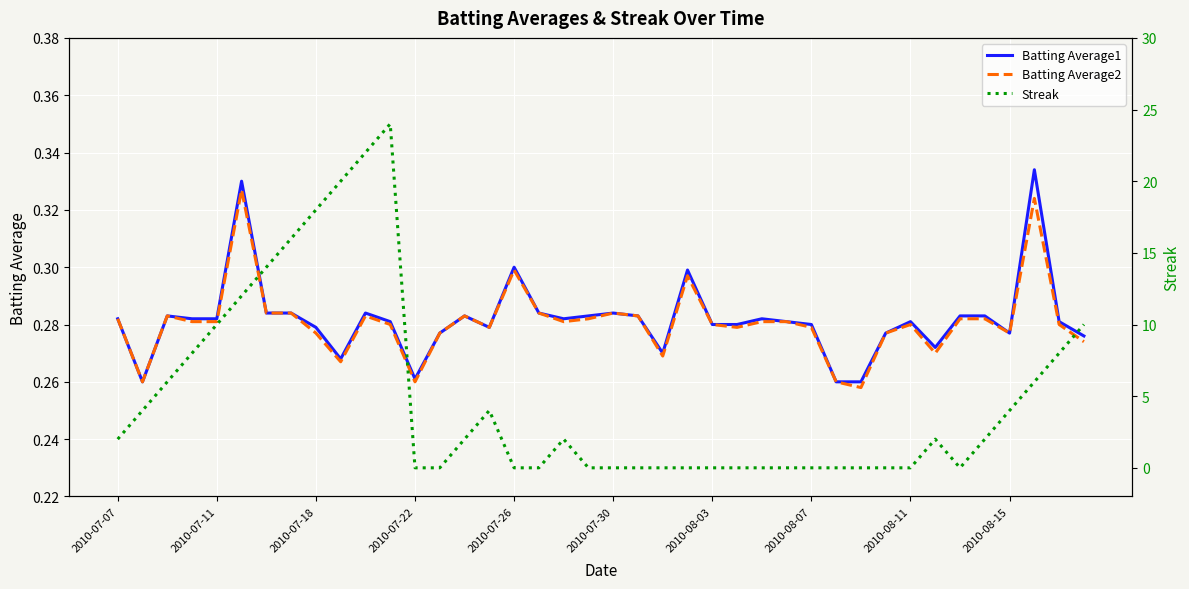

The Batting Average2 series shows 0.5 at 2010-07-07. True or false?

False